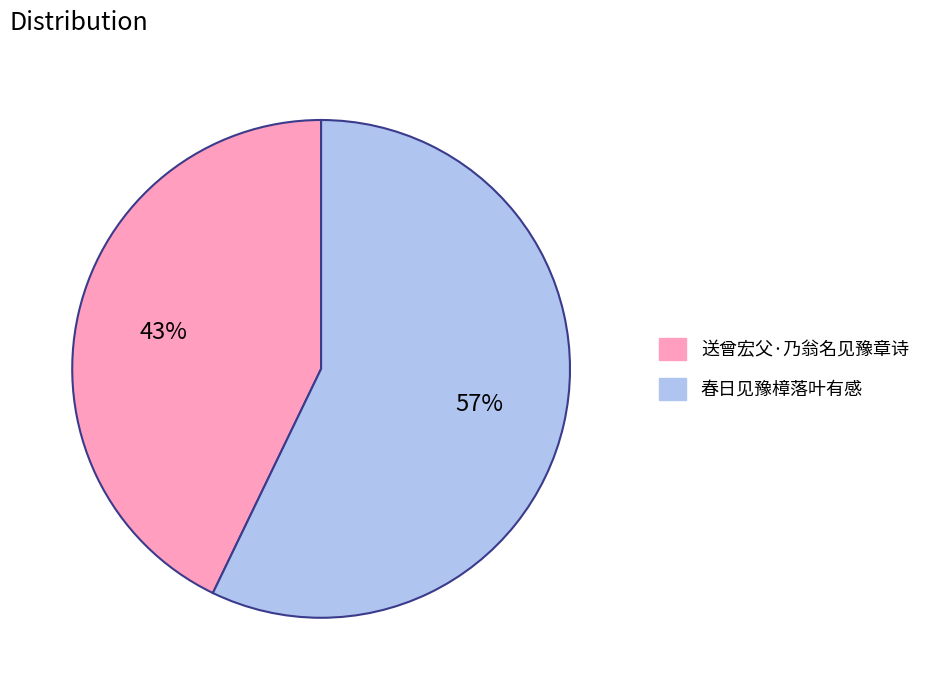

Rank the categories by value from lowest to highest.

送曾宏父·乃翁名见豫章诗, 春日见豫樟落叶有感